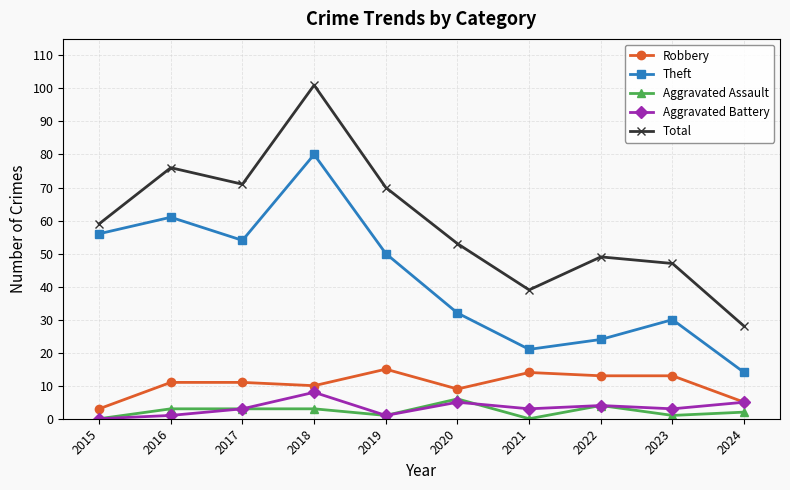

Does the chart have visible grid lines?

Yes